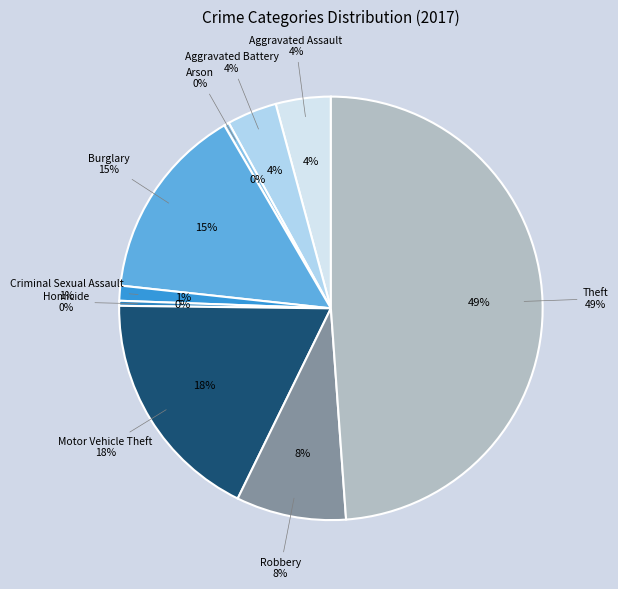

To the nearest percent, what portion does Burglary represent?

15%